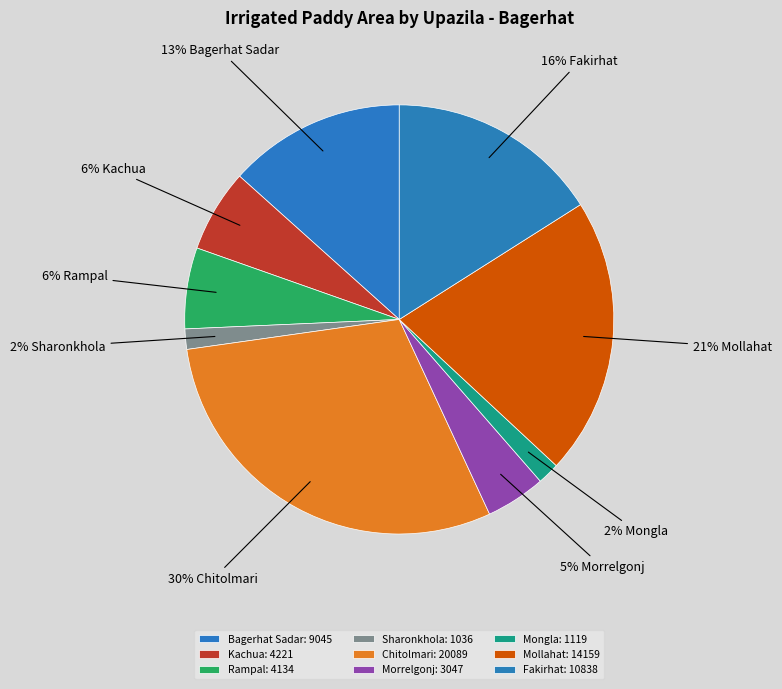

Is there any slice that represents more than half of the pie?

No